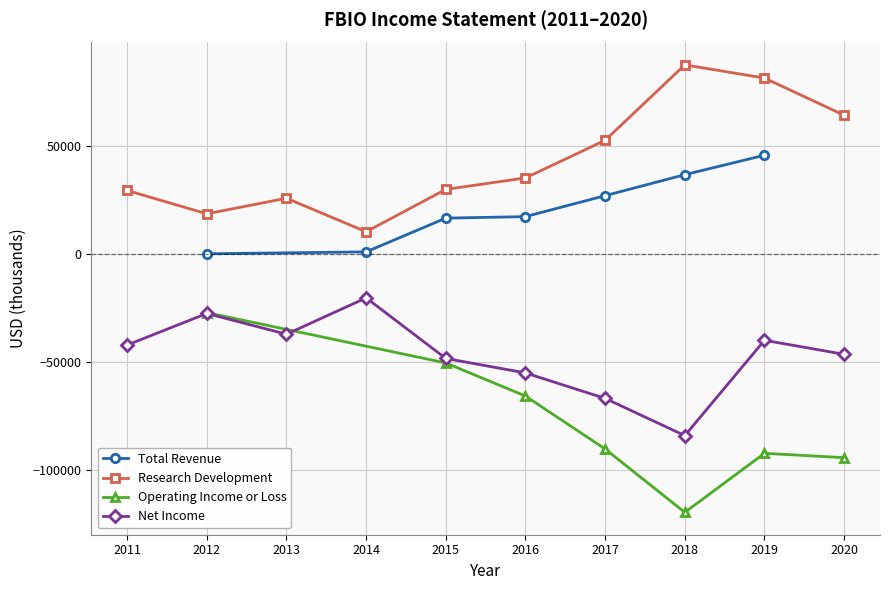

The value of Net Income at 2015 is -48400. True or false?

True